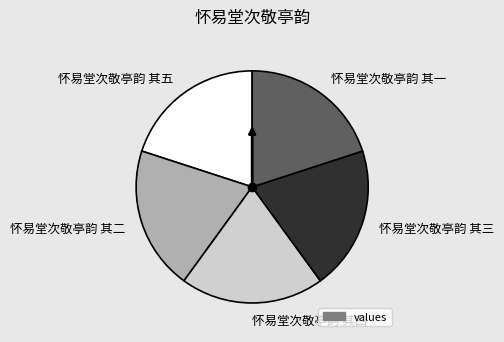

What is the ratio of the value at 怀易堂次敬亭韵 其二 to the value at 怀易堂次敬亭韵 其四?

1.0